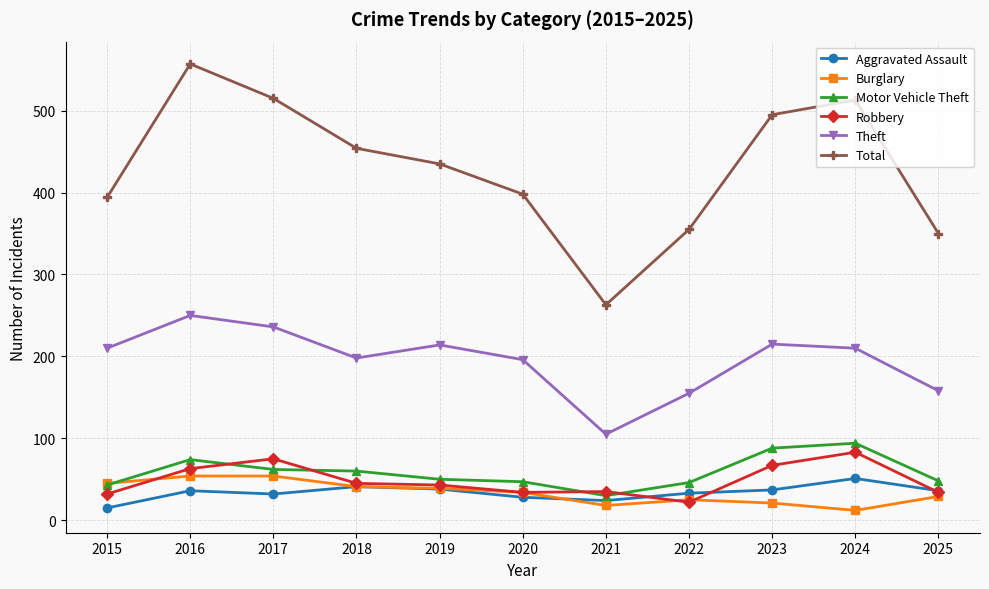

True or false: Total has more than 2 interior local peaks.

False